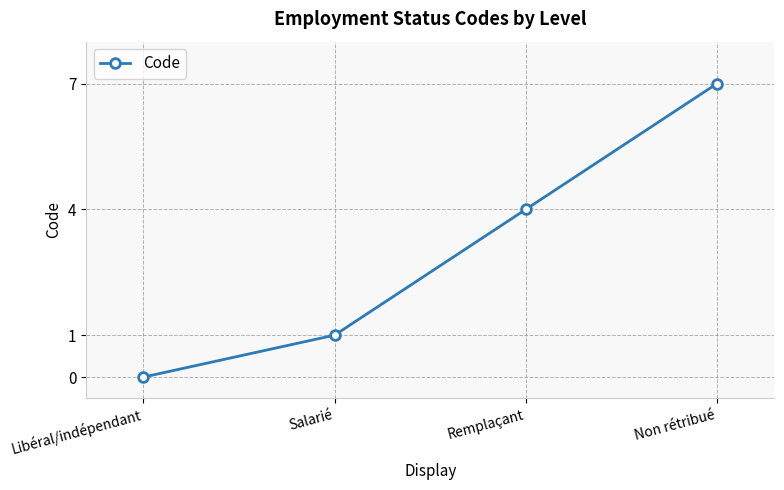

Rank the categories by value from lowest to highest.

Libéral/indépendant, Salarié, Remplaçant, Non rétribué